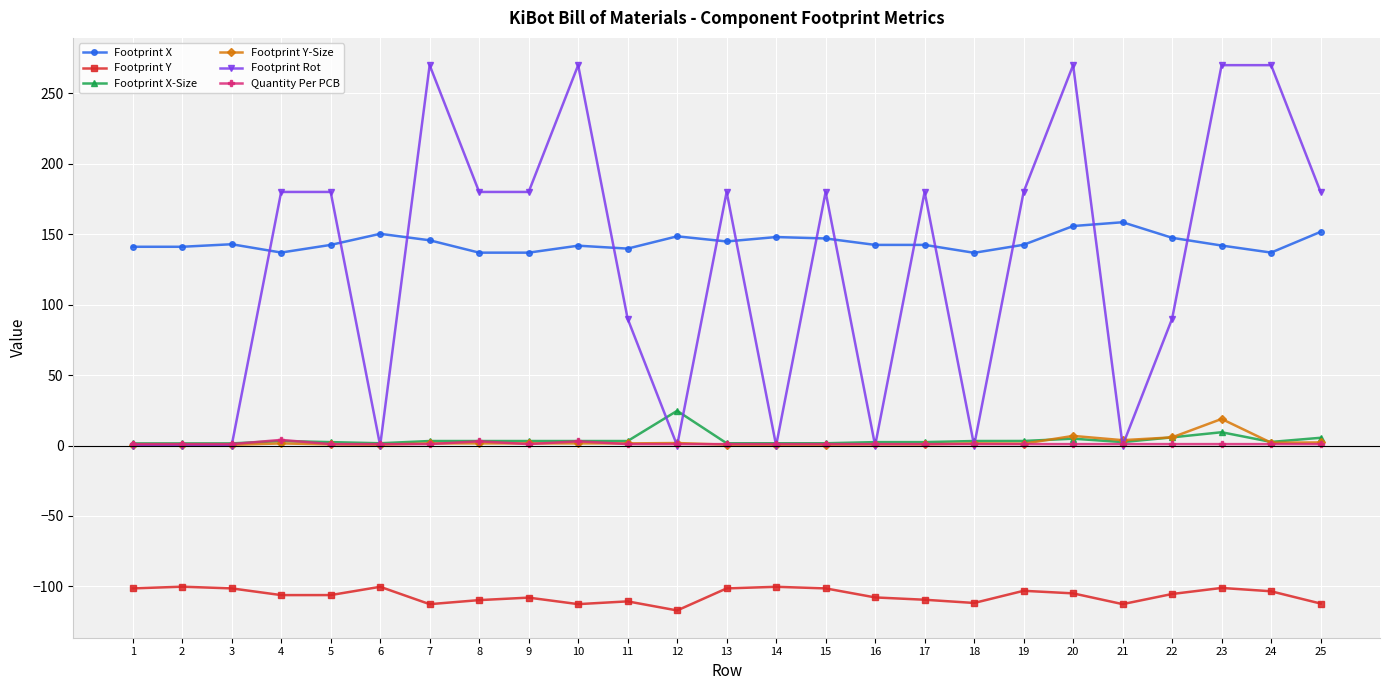

Is it true that Quantity Per PCB equals 1.0 at 21?

True